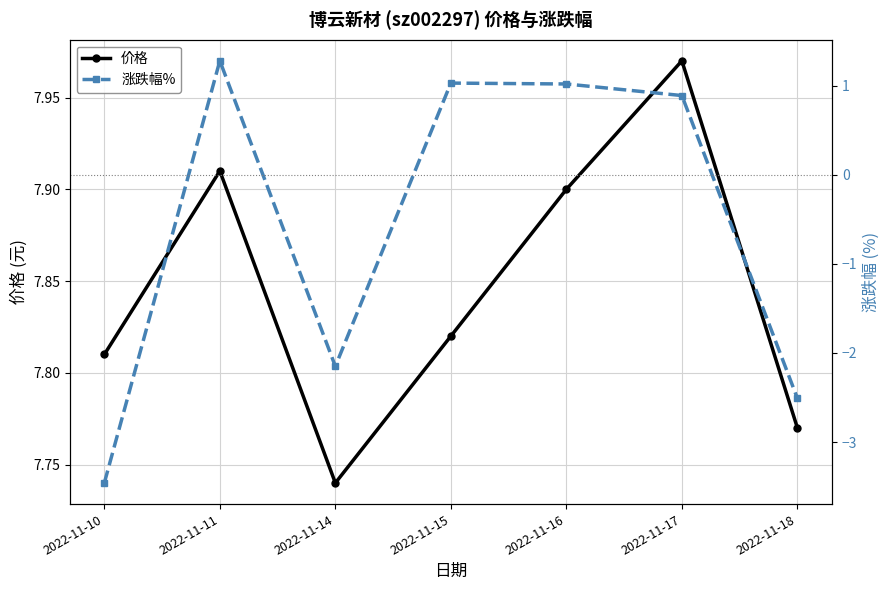

List the series in order of their overall mean, highest first.

价格, 涨跌幅%